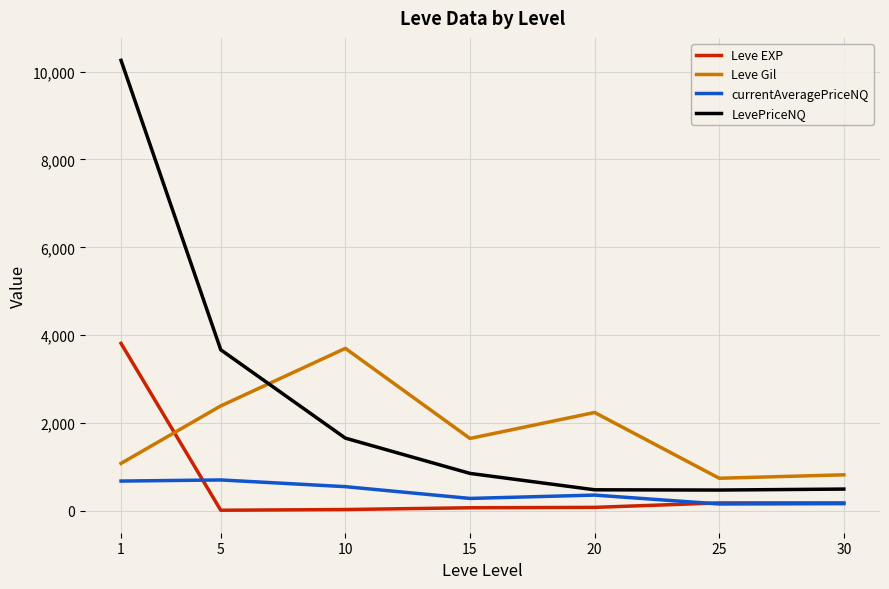

The value of currentAveragePriceNQ at 20 is 360.5. True or false?

True